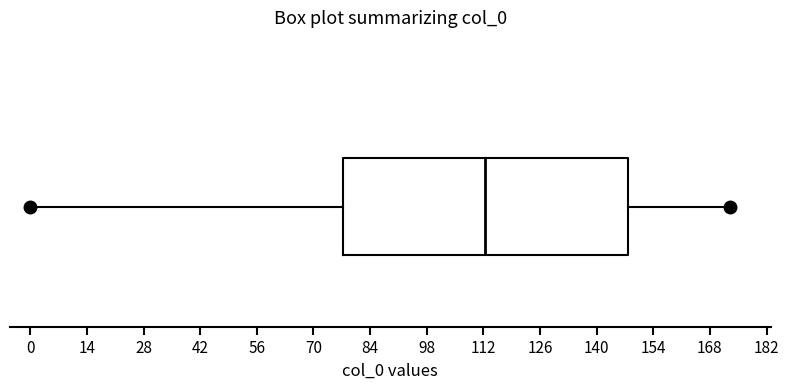

Where does the median line of the box sit on the x-axis? The values are not printed on the chart, so give them approximately, as read against the axis.

112